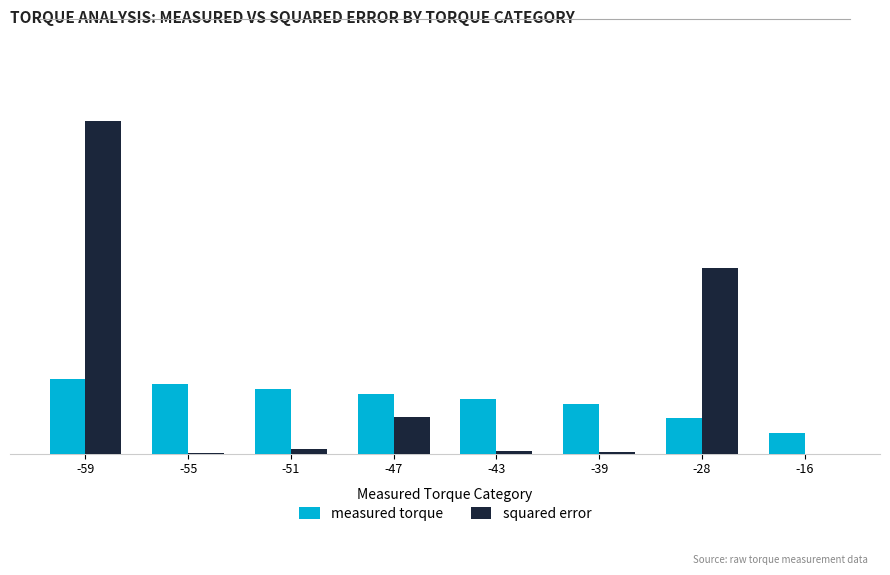

Reading left to right, what are all the values shown in this chart?

measured torque: -59=59.0	-55=55.0	-51=51.0	-47=47.0	-43=43.0	-39=39.0	-28=28.0	-16=16.0
squared error: -59=262.5	-55=0.3	-51=4.0	-47=29.3	-43=2.0	-39=1.3	-28=146.5	-16=0.0